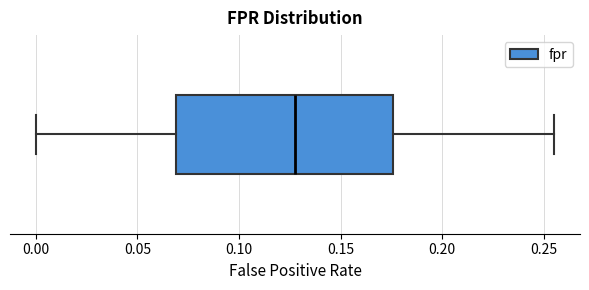

Where is the right edge of the box on the x-axis? The values are not printed on the chart, so give them approximately, as read against the axis.

0.175